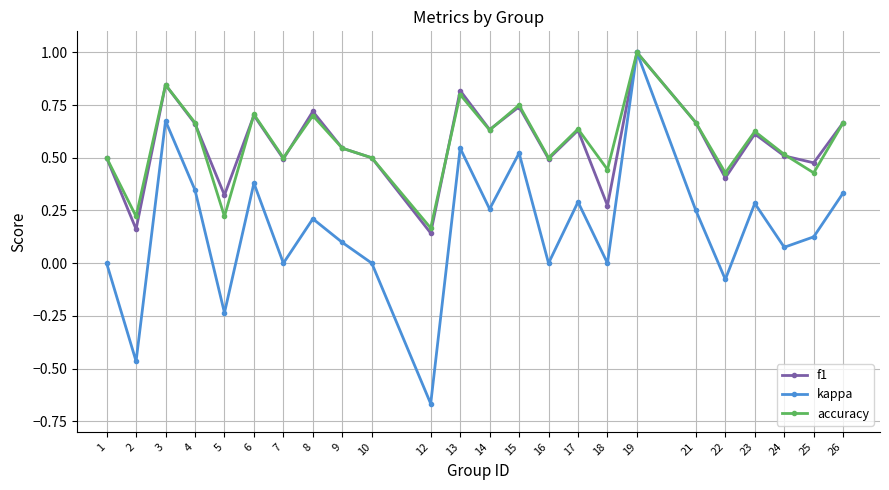

Count the number of data series in this chart.

3